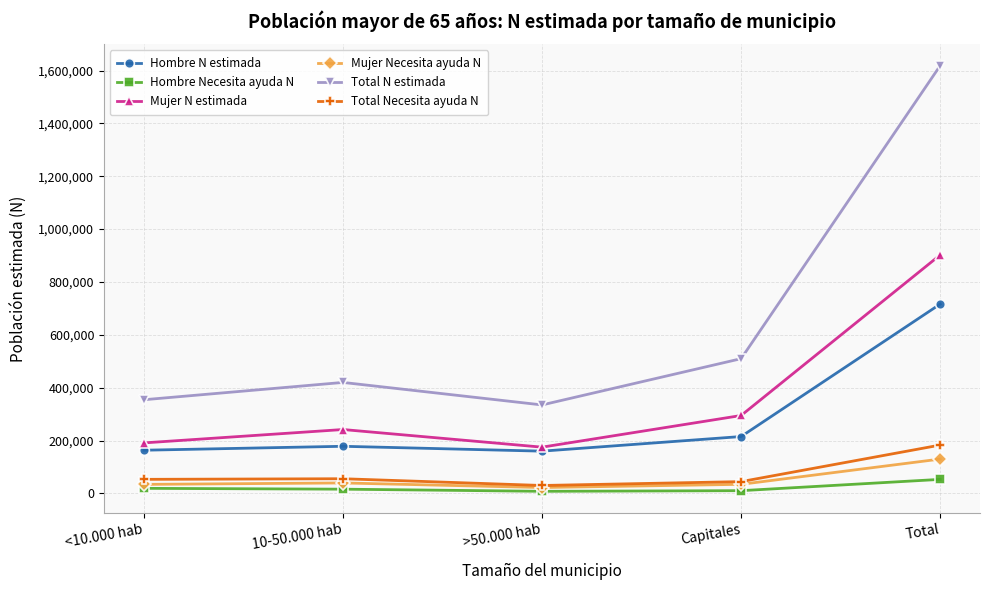

What position from the right is >50.000 hab?

3